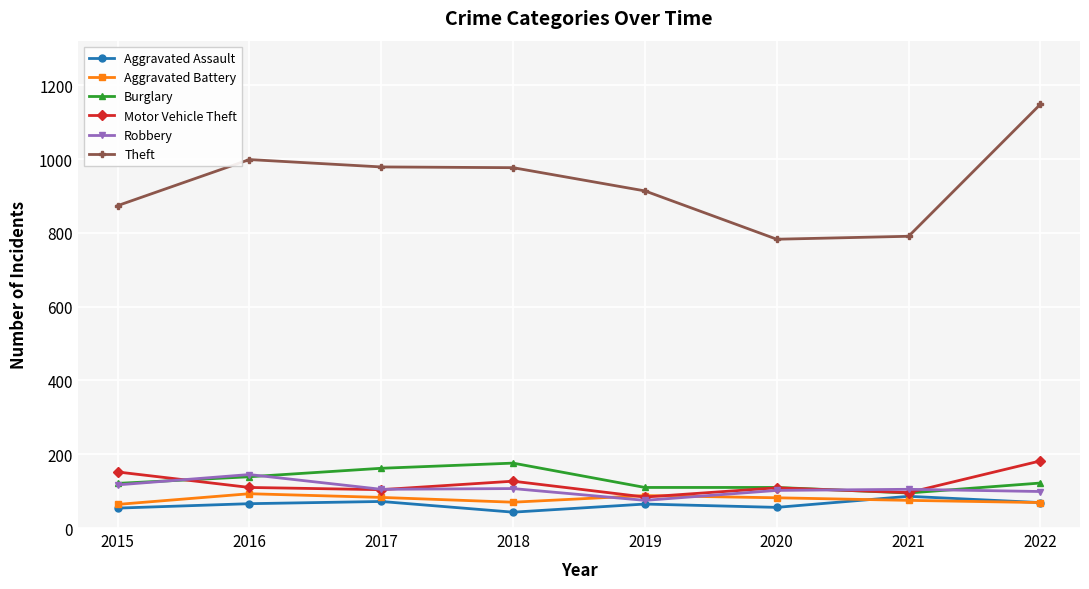

How many values in the Motor Vehicle Theft series are below 110?

4